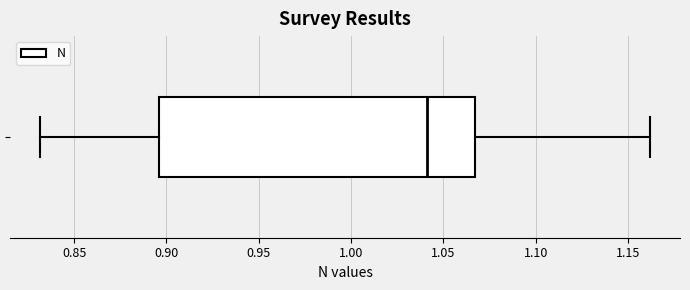

Where does the left whisker of the box end on the x-axis? The values are not printed on the chart, so give them approximately, as read against the axis.

0.830